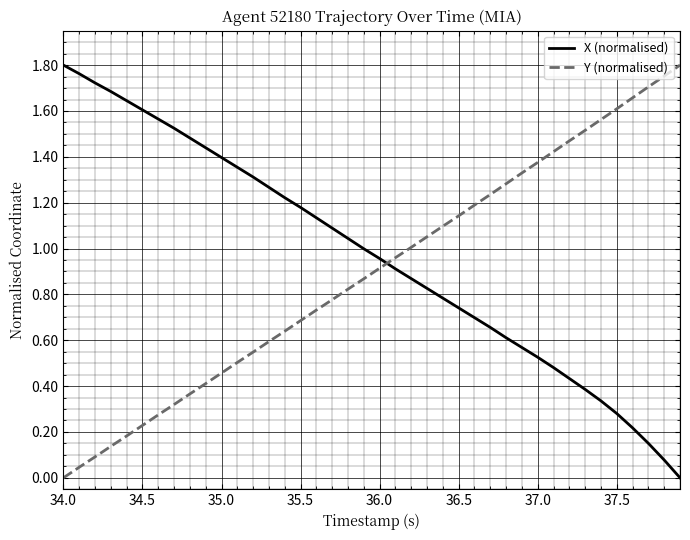

After their last crossing, which series has the higher values: X (normalised) or Y (normalised)?

Y (normalised)